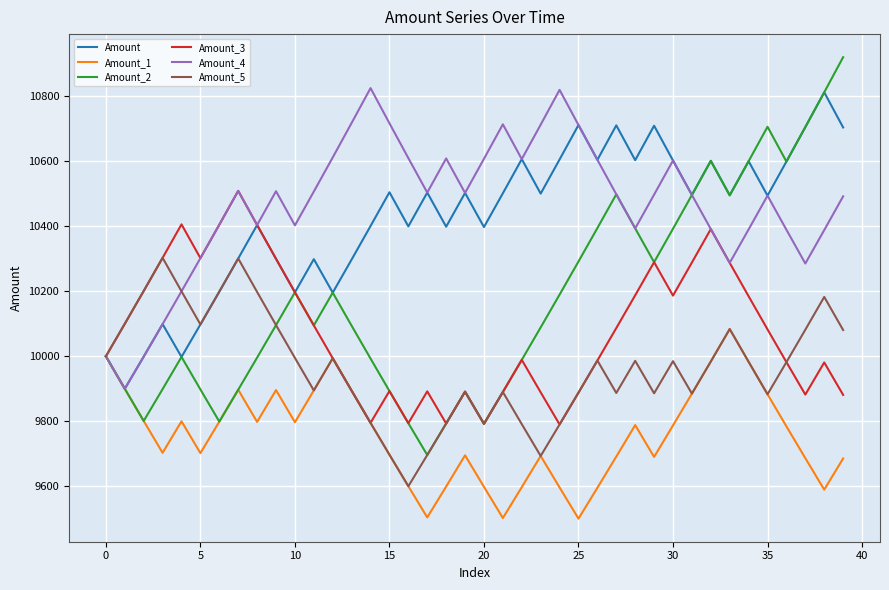

Which series has the widest spread of values?

Amount_2